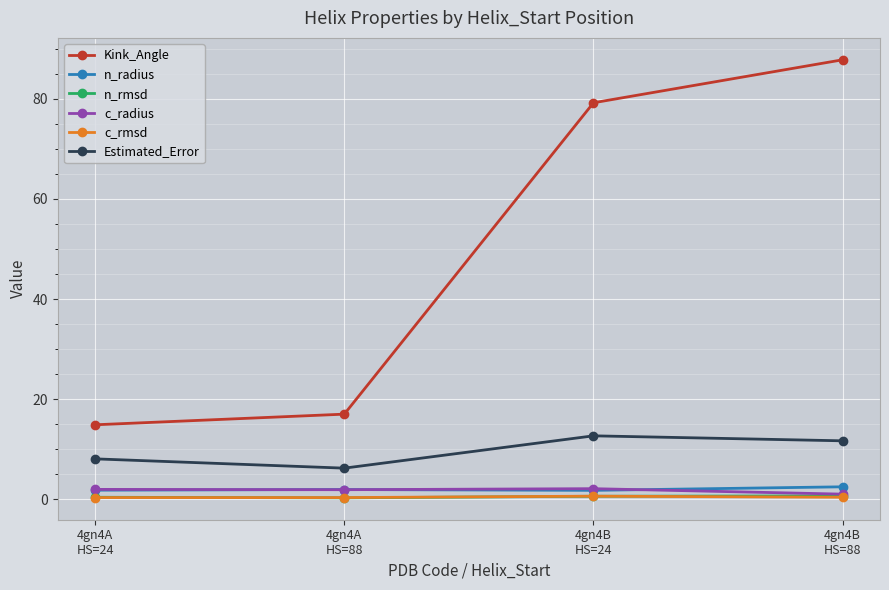

What position from the right is 4gn4B
HS=88?

1